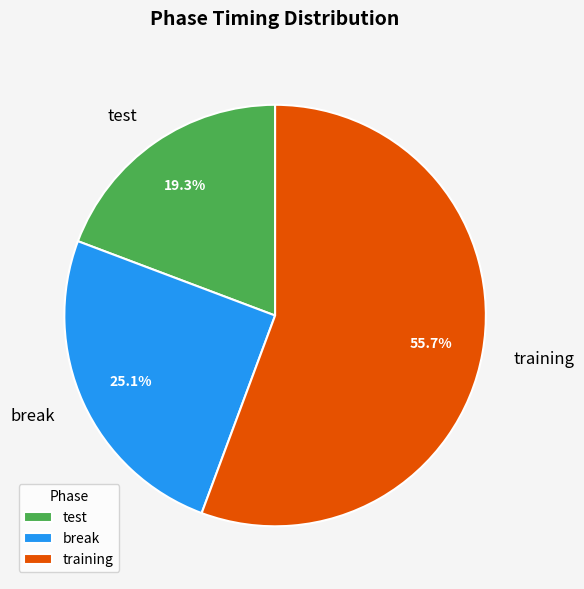

Between training and break, which is larger?

training